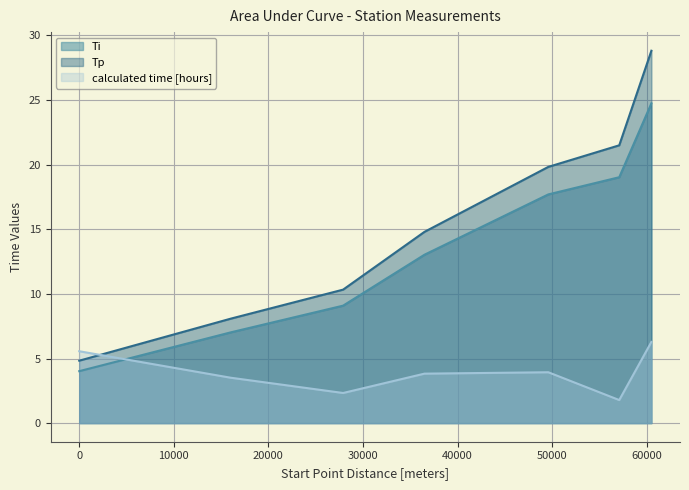

At which category is the sum across all series the highest?

60500